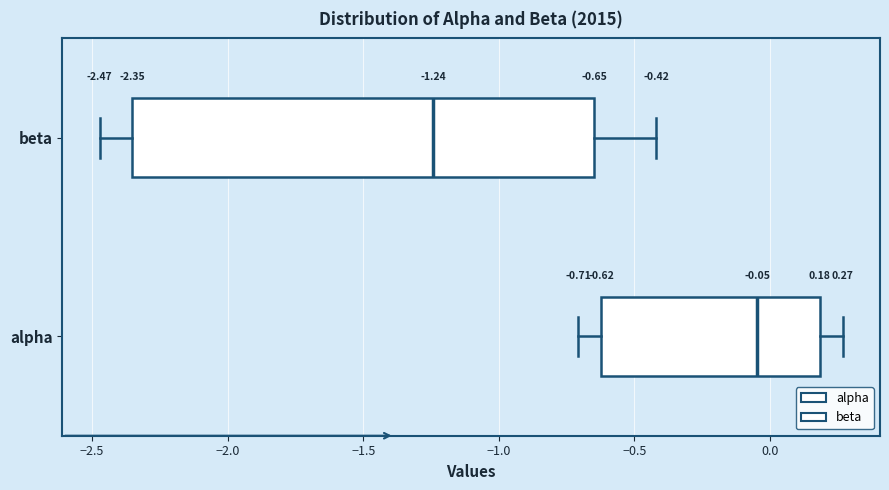

Which box is the widest, from its left edge to its right edge?

beta